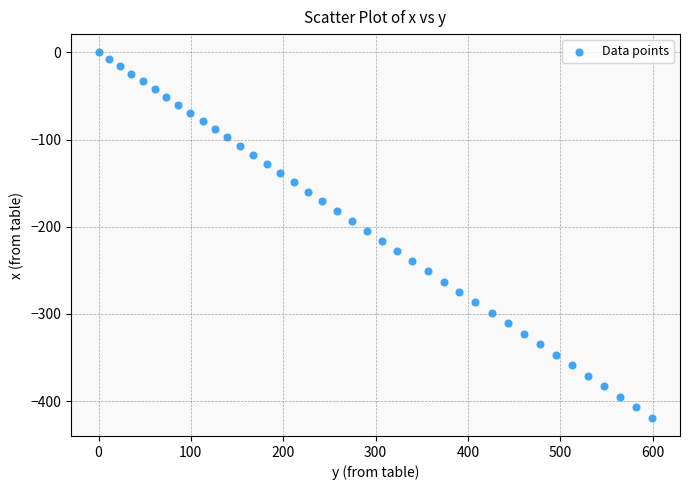

What is the range of Y values (max minus min)?

419.1